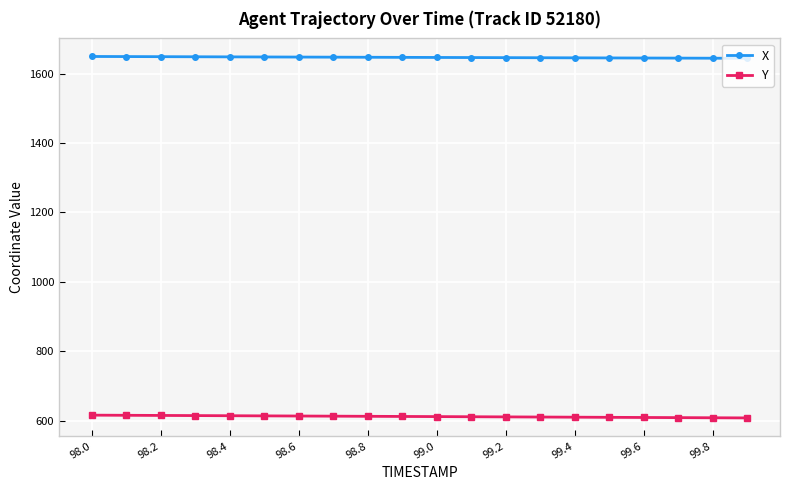

At how many categories does at least one series exceed 1064?

20